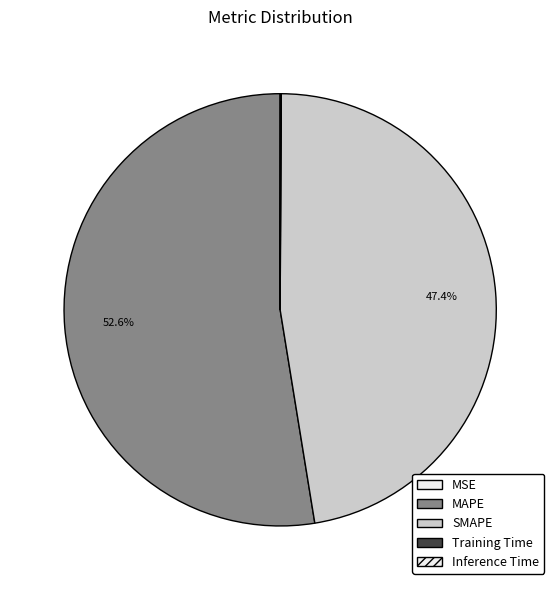

Rank the categories by value from highest to lowest.

MAPE, SMAPE, Inference Time, Training Time, MSE